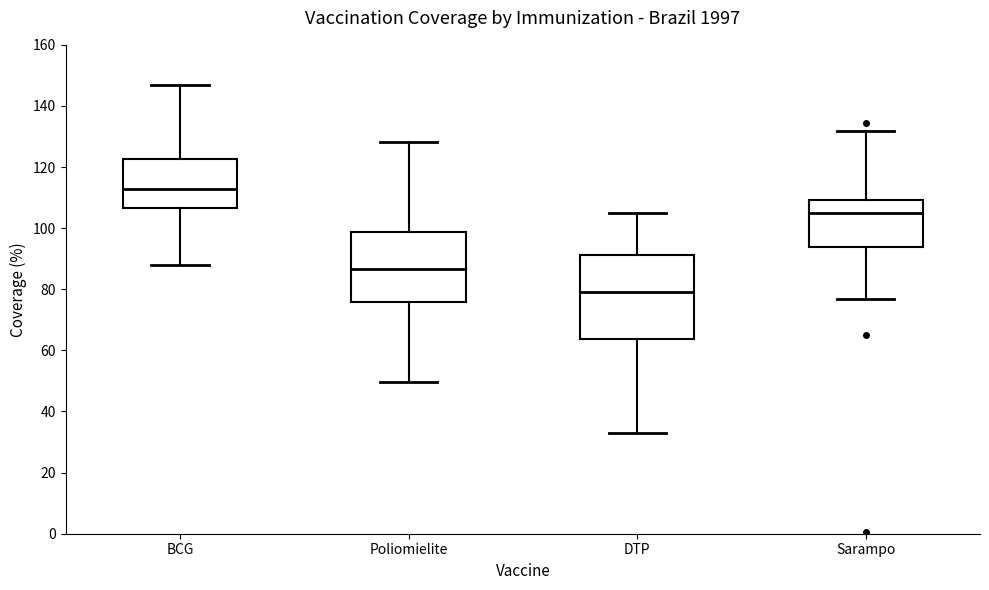

Which box's median line is the highest?

BCG